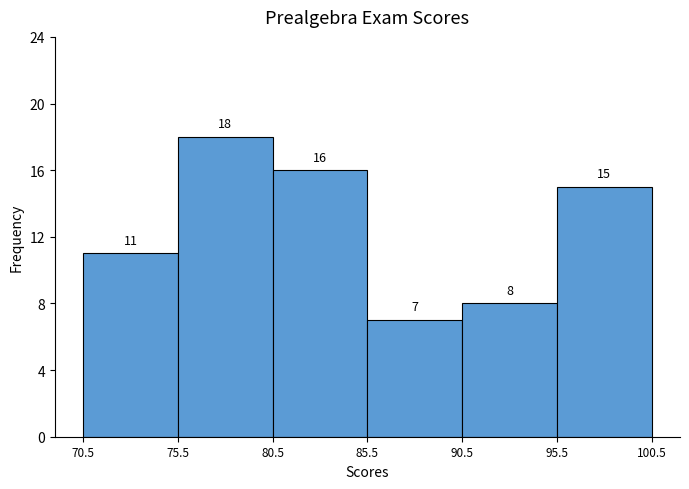

How tall is the bar that spans 95.5 to 100.5 on the x-axis?

15